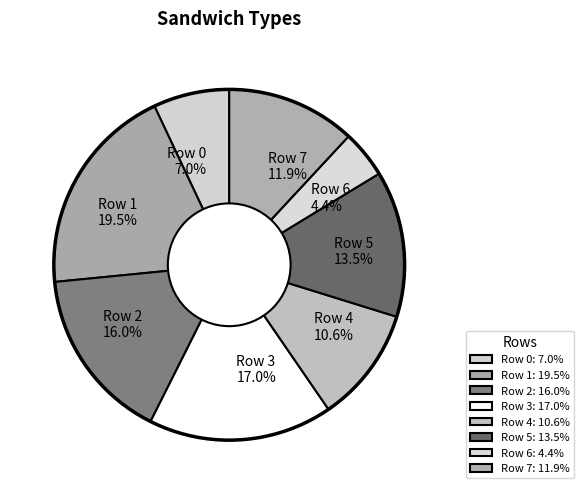

Which has a higher value, Row 6 or Row 3?

Row 3